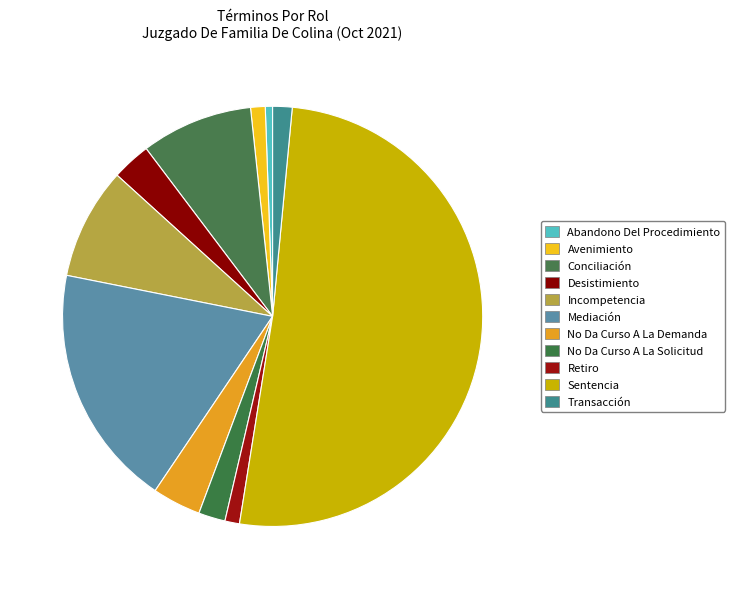

What is the change in value from Mediación to Sentencia?

+173